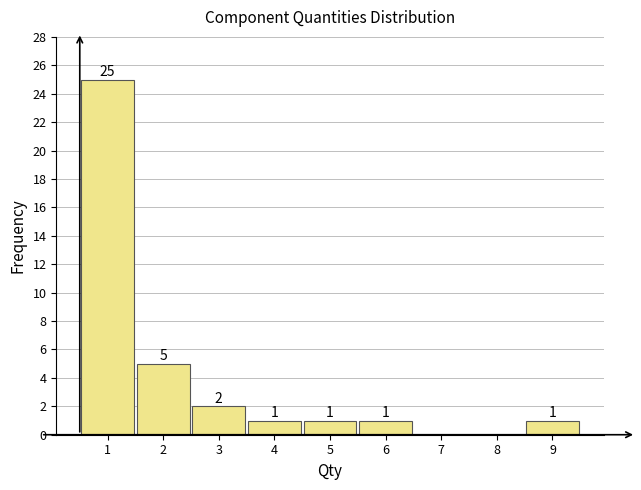

Over which range of the x-axis is the bar tallest?

0.5 to 1.5